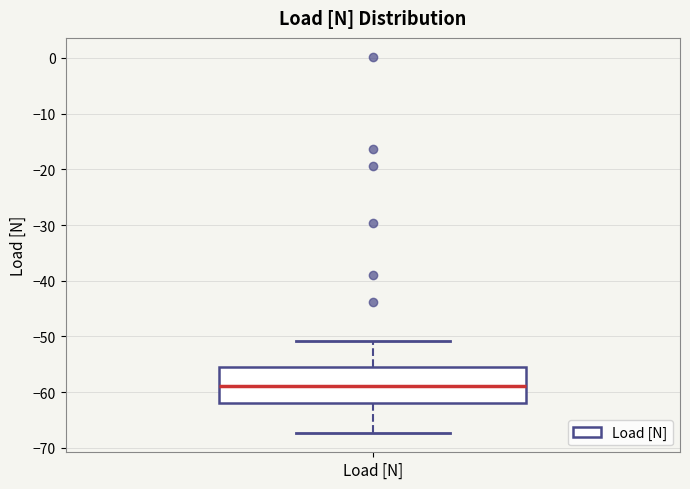

Read this box plot against the y-axis: the position of the median line, the range covered by the box, and the ends of both whiskers. The values are not printed on the chart, so give them approximately, as read against the axis.

median -59, box -62 to -56, whiskers -67 to -51